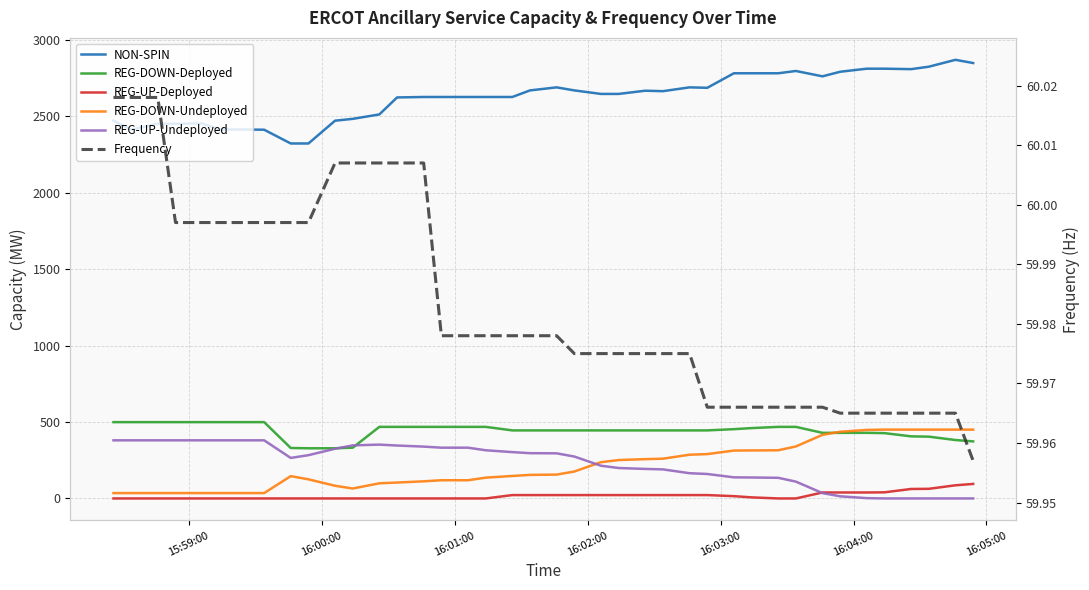

Is this an area chart (filled region under the line)?

No